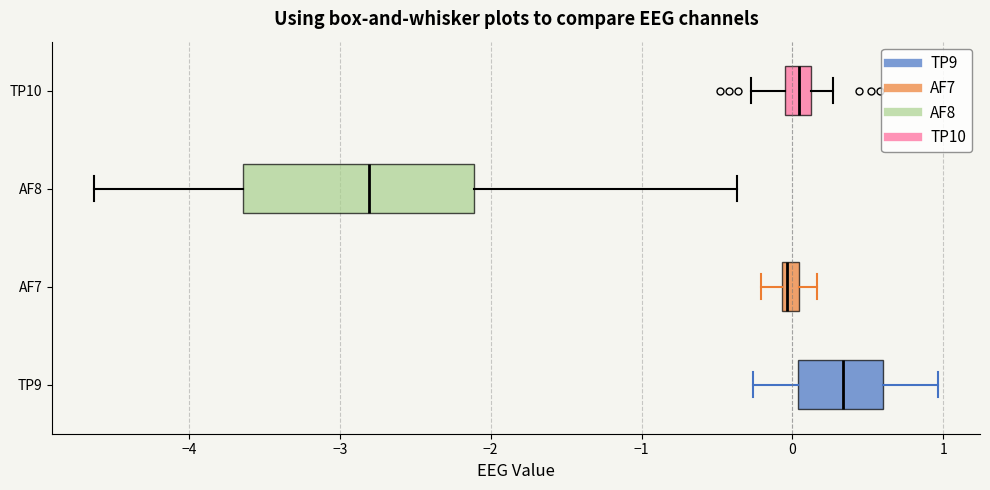

Comparing the boxes themselves (not the whiskers), which one is the widest?

AF8